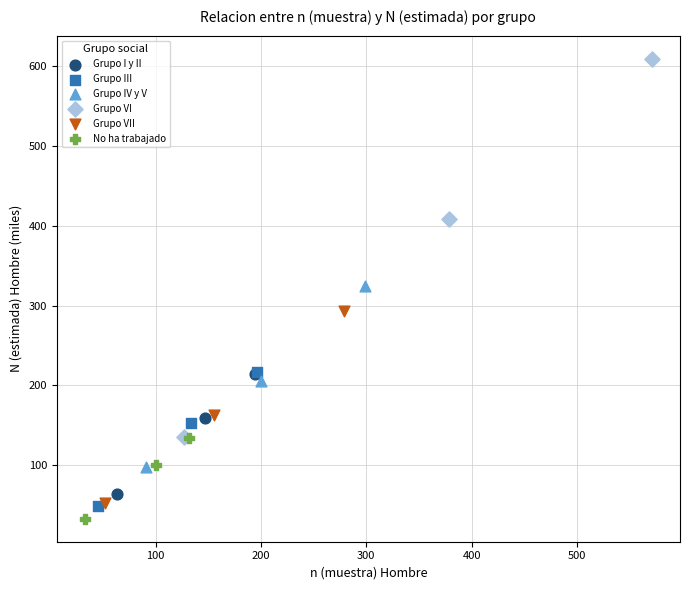

Which series contains the highest Y value?

Grupo VI